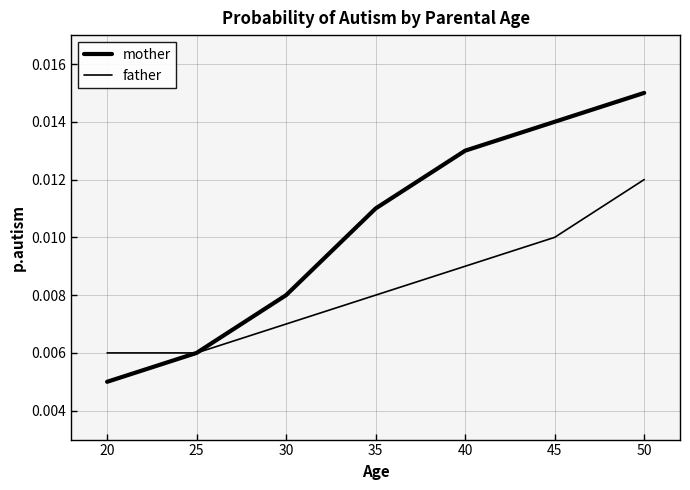

True or false: mother has a value of 0.0 at 30.

False